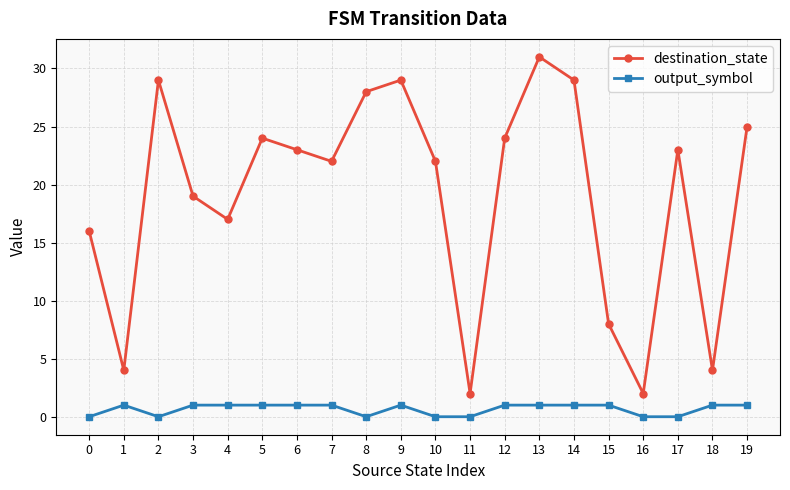

True or false: destination_state and output_symbol cross at least once.

False